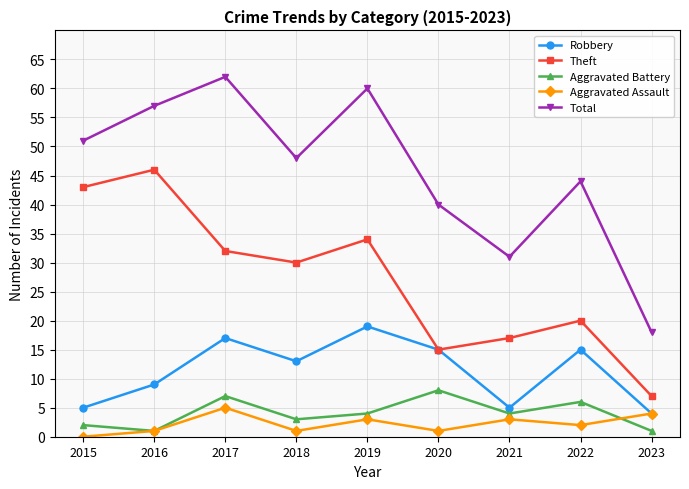

At which category does Aggravated Assault reach its first local peak?

2017